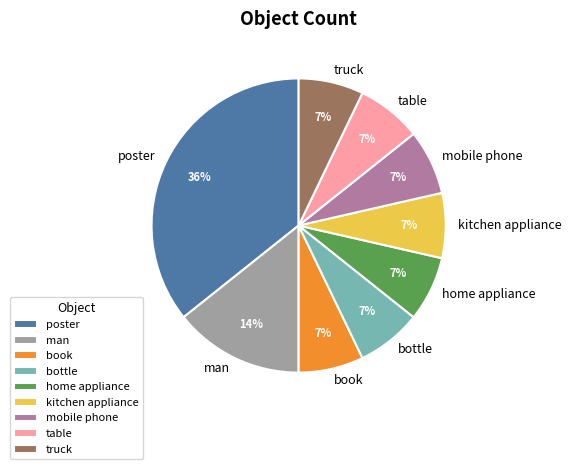

True or false: poster accounts for 36% of the total.

True